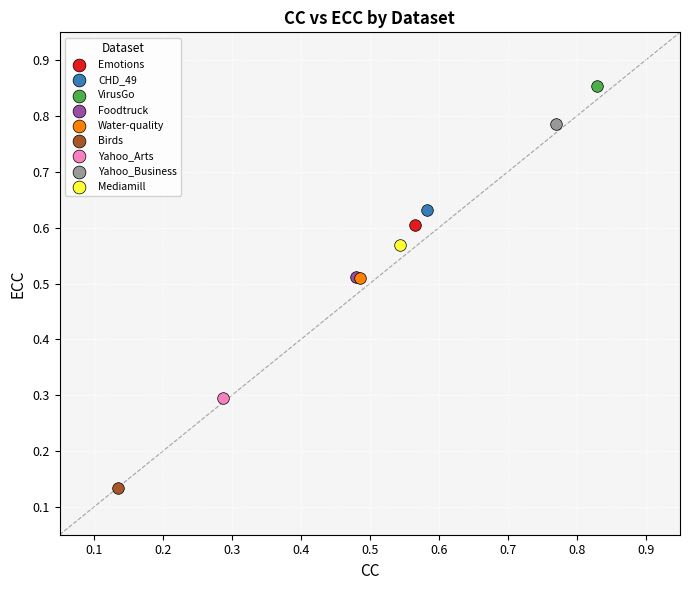

Which series reaches the minimum Y coordinate?

Birds